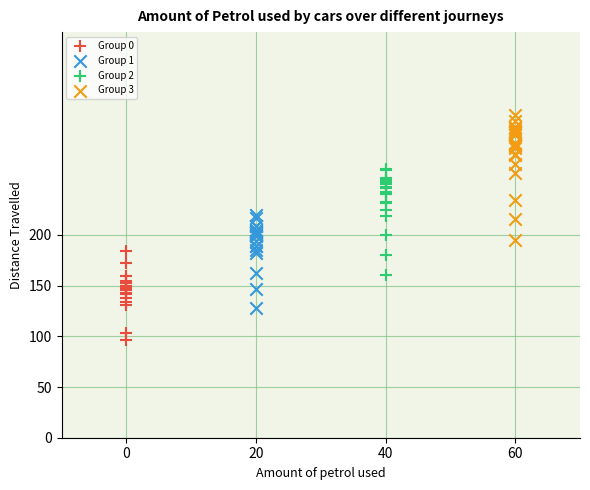

Which series reaches the maximum Y coordinate?

Group 3